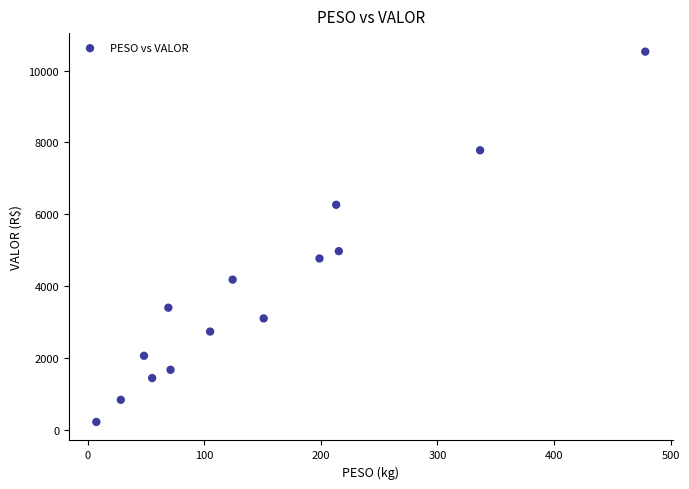

What is the range of X values (max minus min)?

470.8